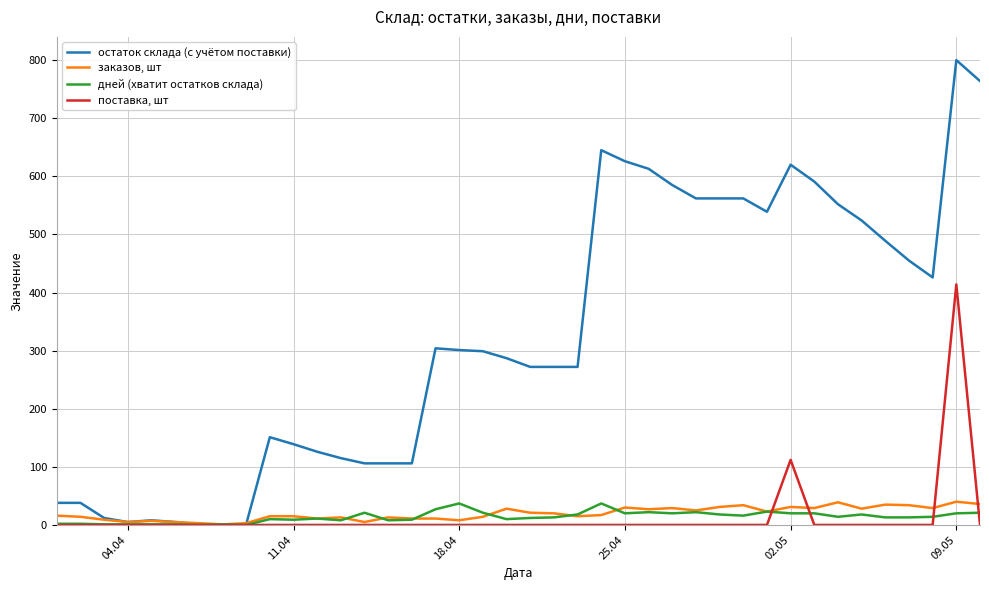

At how many categories does at least one series exceed 514?

14